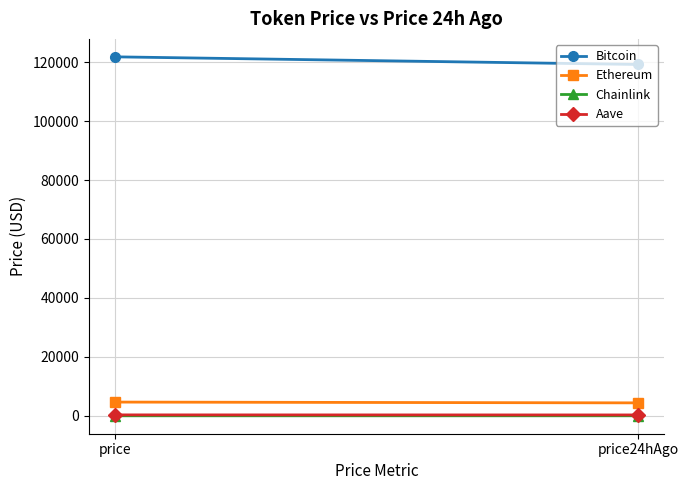

What is the maximum value shown in the chart?

121799.0